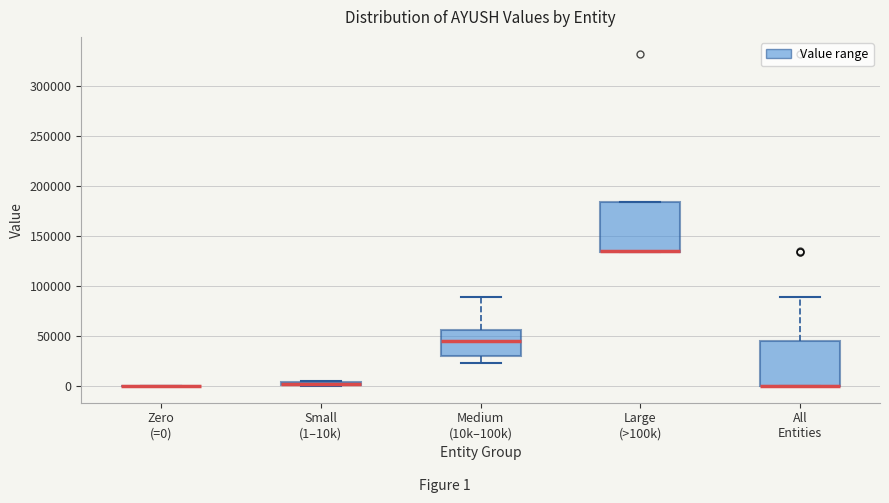

Where is the upper edge of the box for Large (>100k) on the y-axis? The values are not printed on the chart, so give them approximately, as read against the axis.

185000